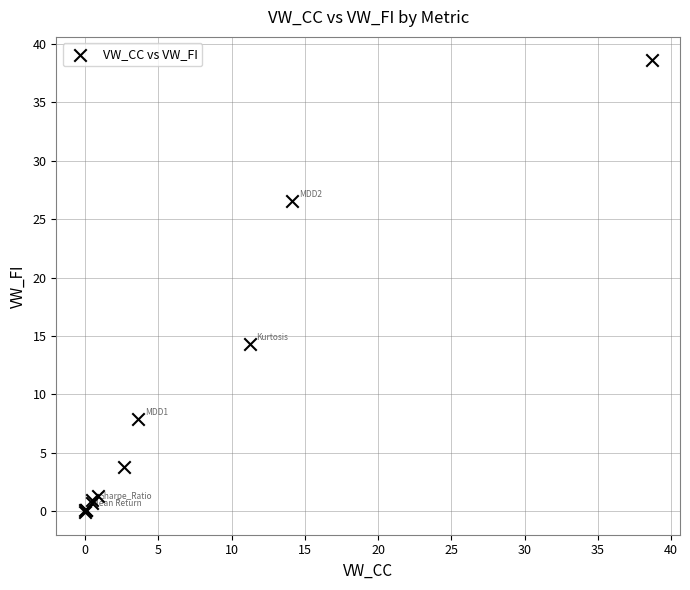

What Y value in the scatter plot is closest to 19?

14.3